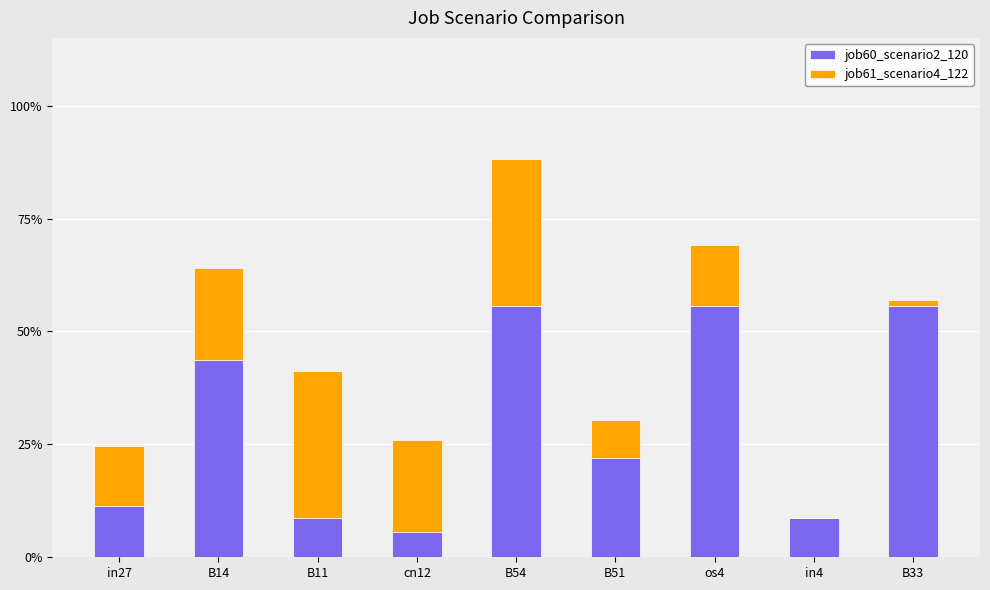

Which series changed the most between B51 and os4?

job60_scenario2_120